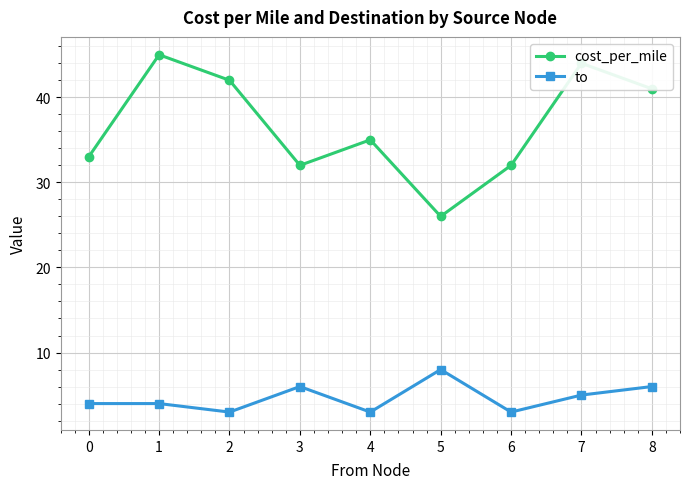

What is the total value across all series at 7?

49